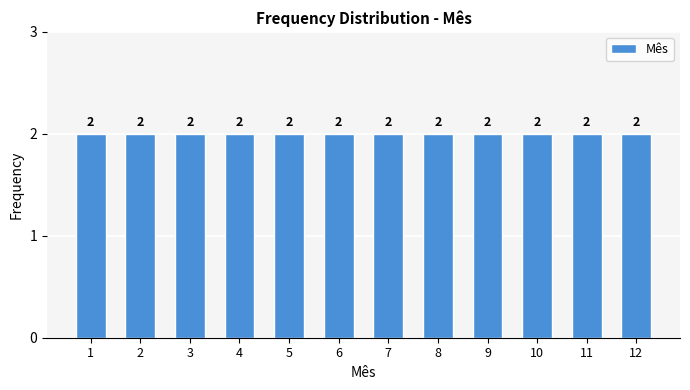

Reading left to right, transcribe this chart: for each bar, give the range it covers on the x-axis and its height.

0.5 to 1.5: 2
1.5 to 2.5: 2
2.5 to 3.5: 2
3.5 to 4.5: 2
4.5 to 5.5: 2
5.5 to 6.5: 2
6.5 to 7.5: 2
7.5 to 8.5: 2
8.5 to 9.5: 2
9.5 to 10.5: 2
10.5 to 11.5: 2
11.5 to 12.5: 2